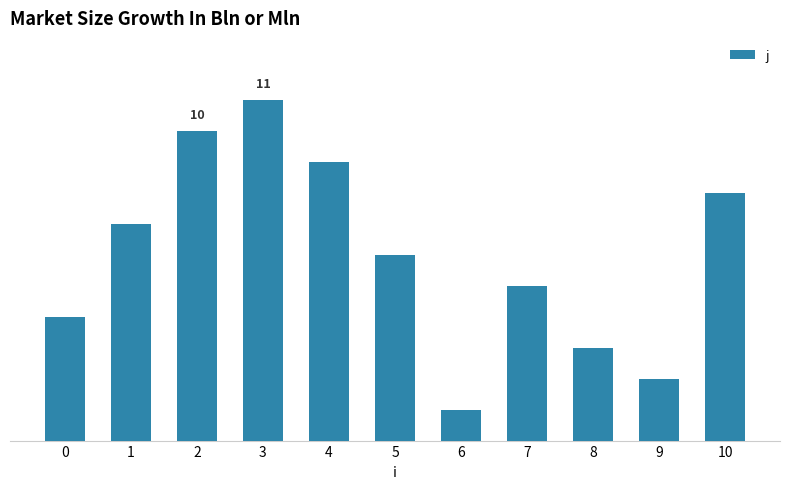

Which category has the highest value across all series?

3